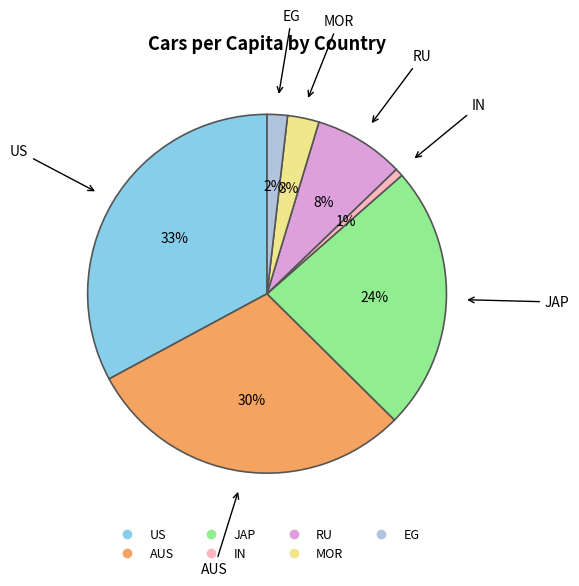

What is the largest slice in the pie chart?

US